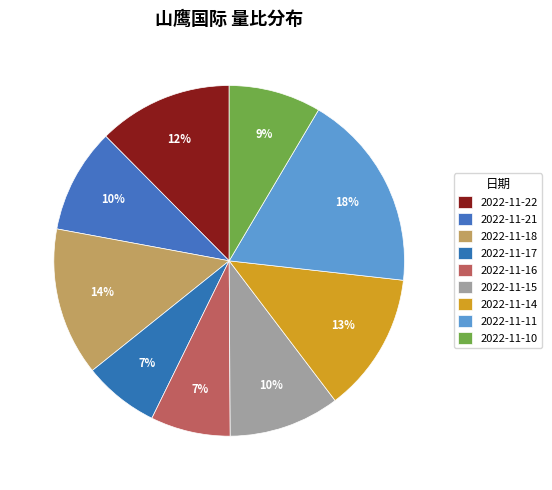

Is it true that 2022-11-10 is 14% of the pie?

False